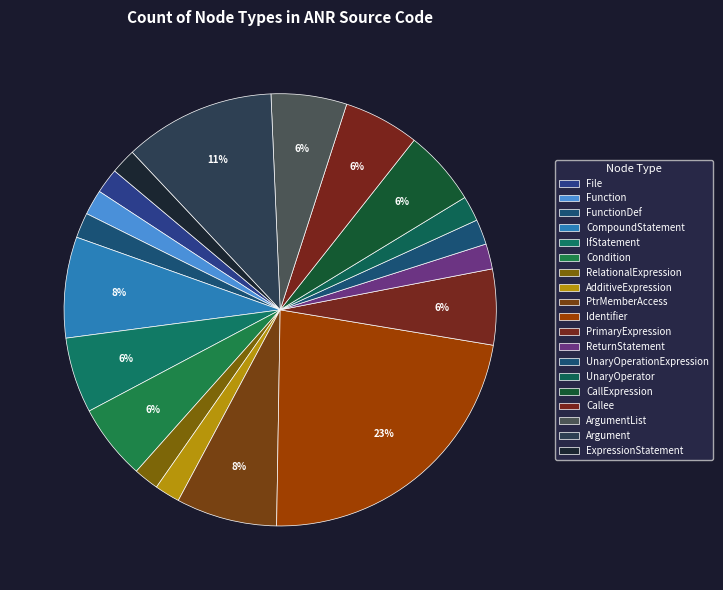

Count the number of slices in the pie.

19